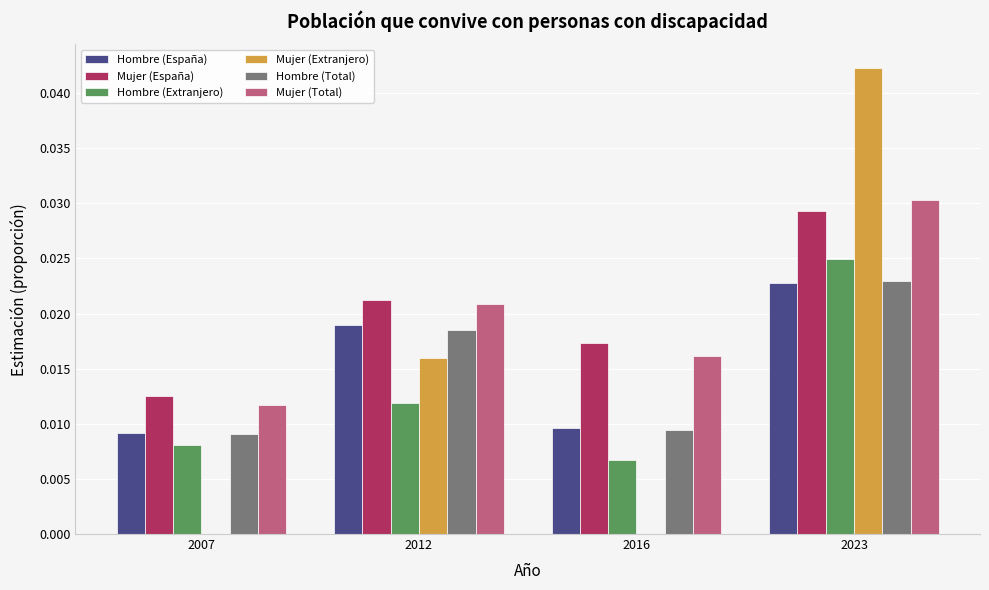

At which category does the chart reach its peak across all series?

2023